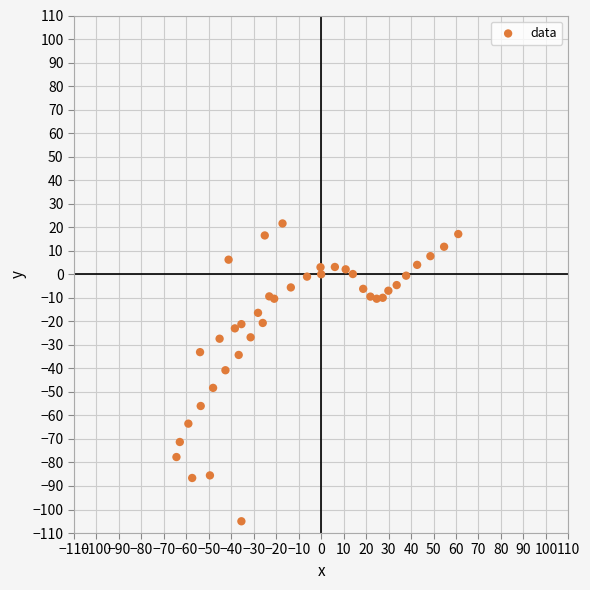

What is the range of Y values (max minus min)?

126.6